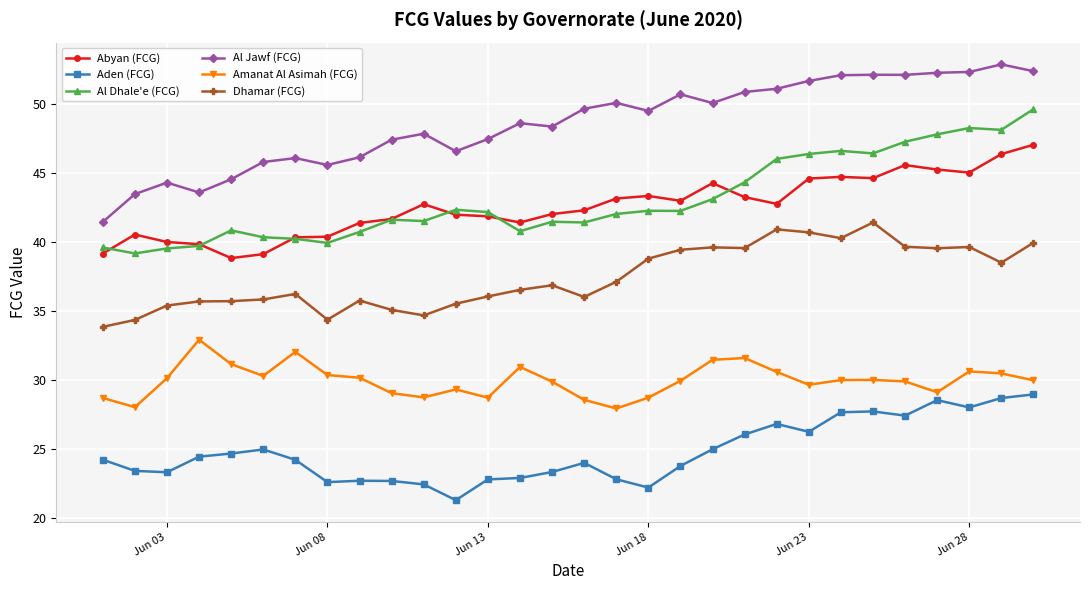

True or false: Al Jawf (FCG) has more than 0 points higher than both neighbors.

True